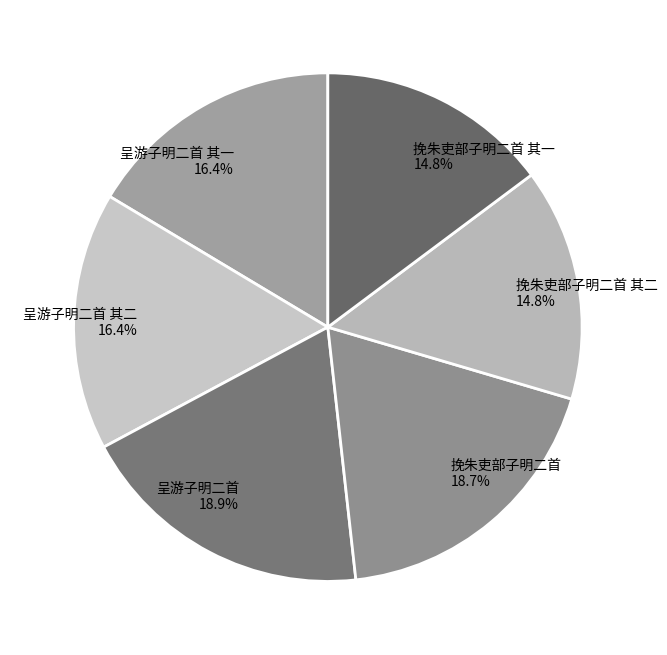

To the nearest percent, what is the average slice percentage?

17%